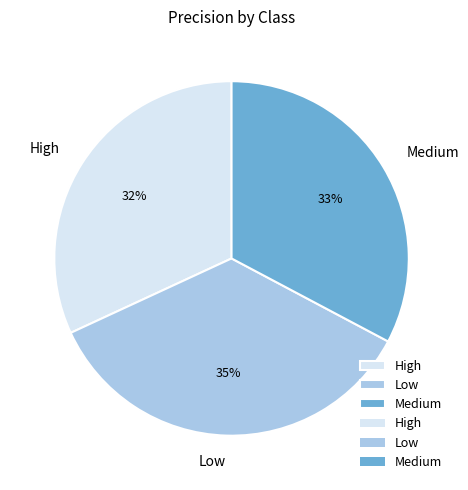

Does Medium represent more than half of the total?

No